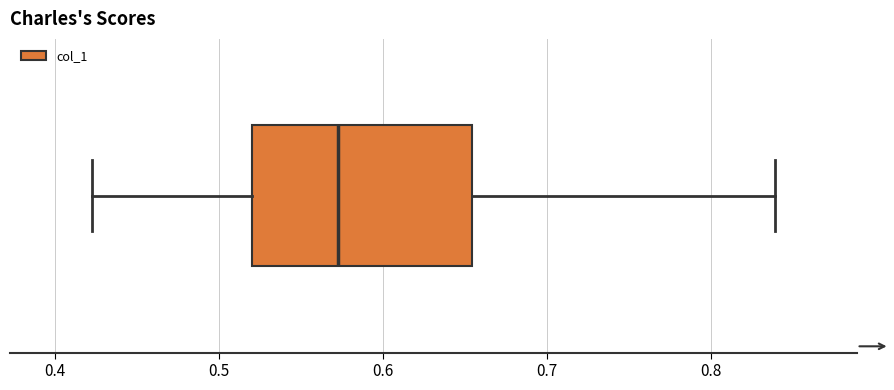

Where does the median line of the box sit on the x-axis? The values are not printed on the chart, so give them approximately, as read against the axis.

0.57